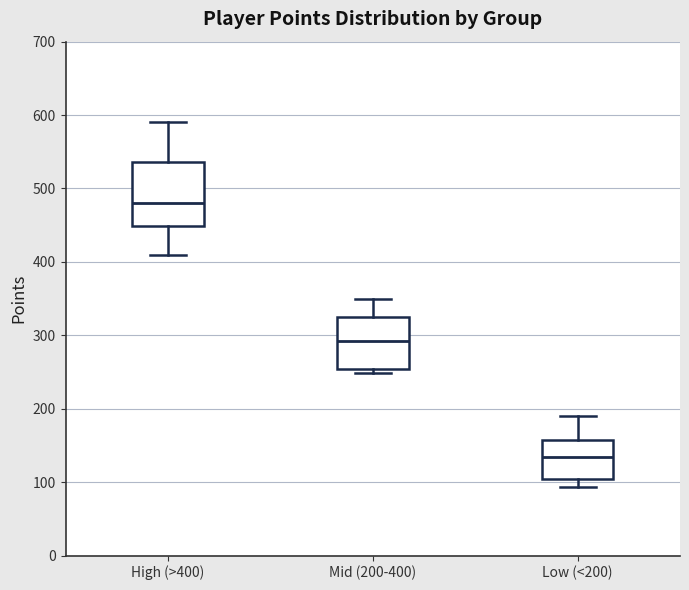

Where does the upper whisker of the box for Mid (200-400) end on the y-axis? The values are not printed on the chart, so give them approximately, as read against the axis.

350